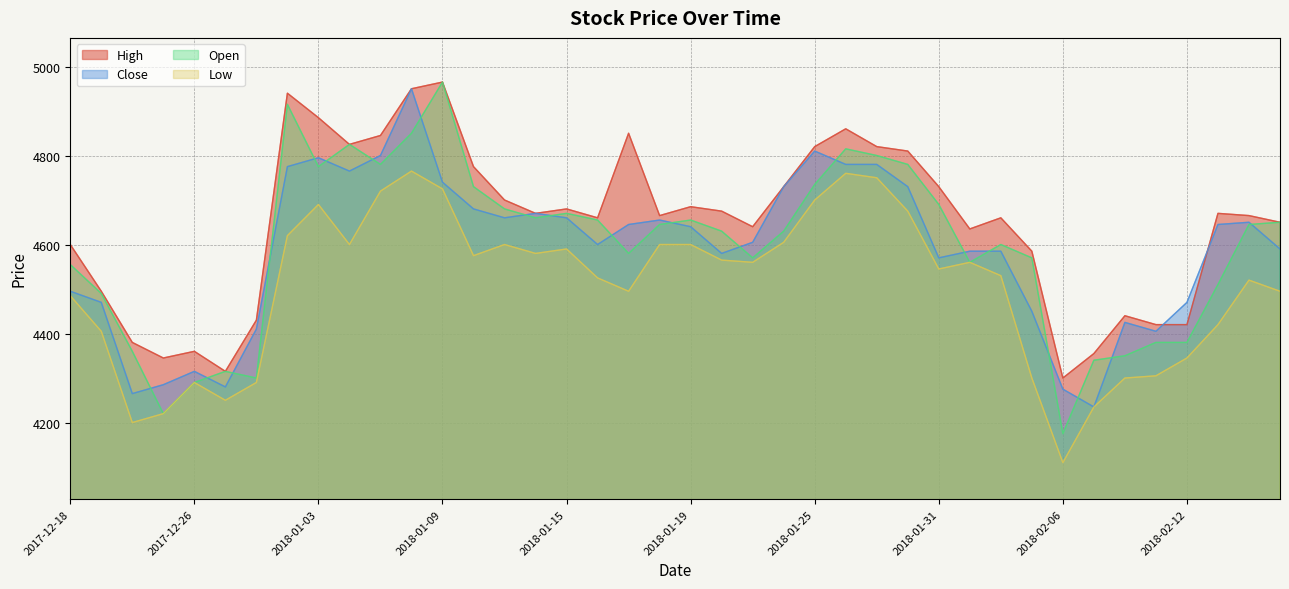

How many values in the Low series exceed 4560?

18